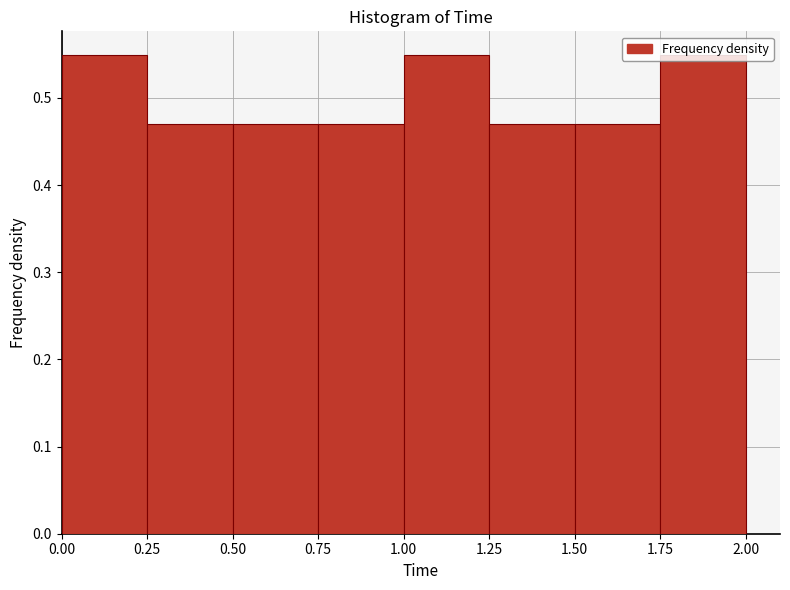

Reading left to right, transcribe this chart: for each bar, give the range it covers on the x-axis and its height. The values are not printed on the chart, so give them approximately, as read against the axis.

0.00 to 0.25: 0.55
0.25 to 0.50: 0.47
0.50 to 0.75: 0.47
0.75 to 1.00: 0.47
1.00 to 1.25: 0.55
1.25 to 1.50: 0.47
1.50 to 1.75: 0.47
1.75 to 2.00: 0.55